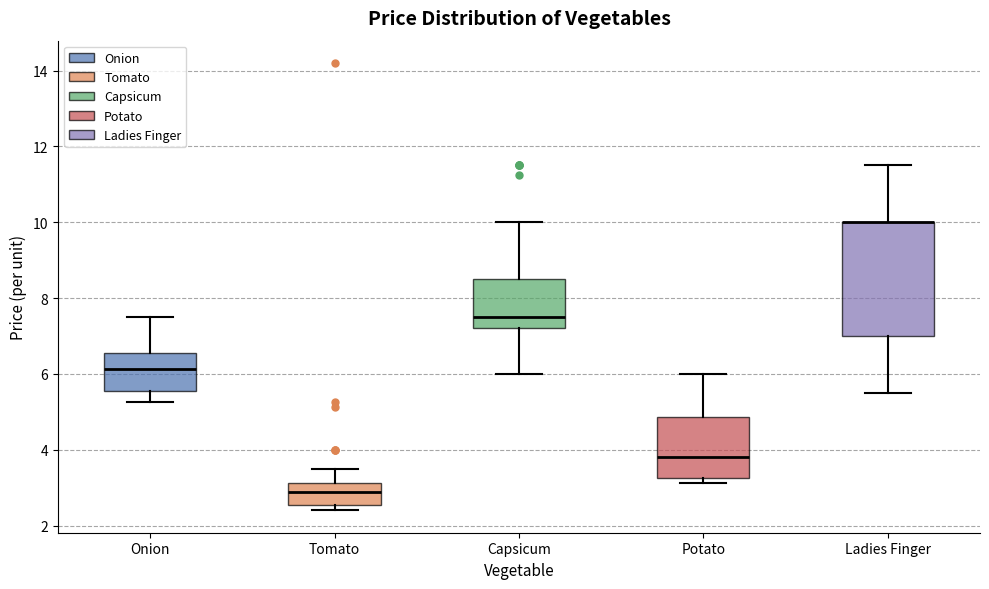

Reading left to right, transcribe this box plot: for each box, give where its median line is, the range the box spans, and where its two whiskers end, as read against the y-axis. The values are not printed on the chart, so give them approximately, as read against the axis.

Onion: median 6.2, box 5.6 to 6.6, whiskers 5.2 to 7.6
Tomato: median 2.8, box 2.6 to 3.2, whiskers 2.4 to 3.6
Capsicum: median 7.6, box 7.2 to 8.6, whiskers 6.0 to 10.0
Potato: median 3.8, box 3.2 to 4.8, whiskers 3.2 (just below the box's lower edge) to 6.0
Ladies Finger: median 10.0 (drawn on the box's upper edge), box 7.0 to 10.0, whiskers 5.6 to 11.6